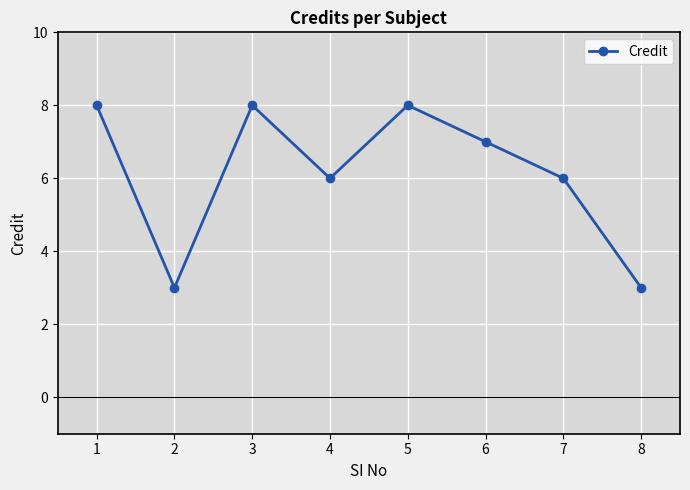

What is the value of the 3rd point from the left?

8